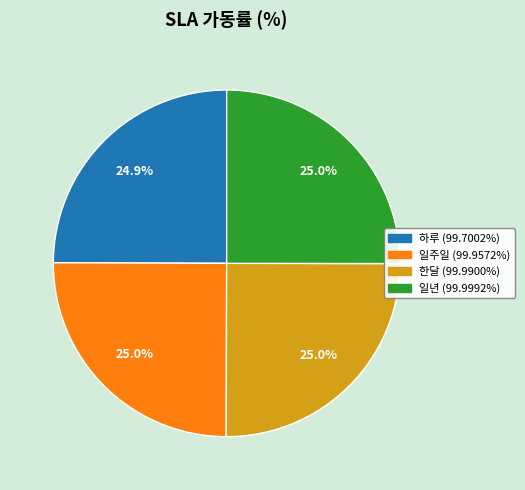

The 일주일 slice represents 25% of the pie. True or false?

True